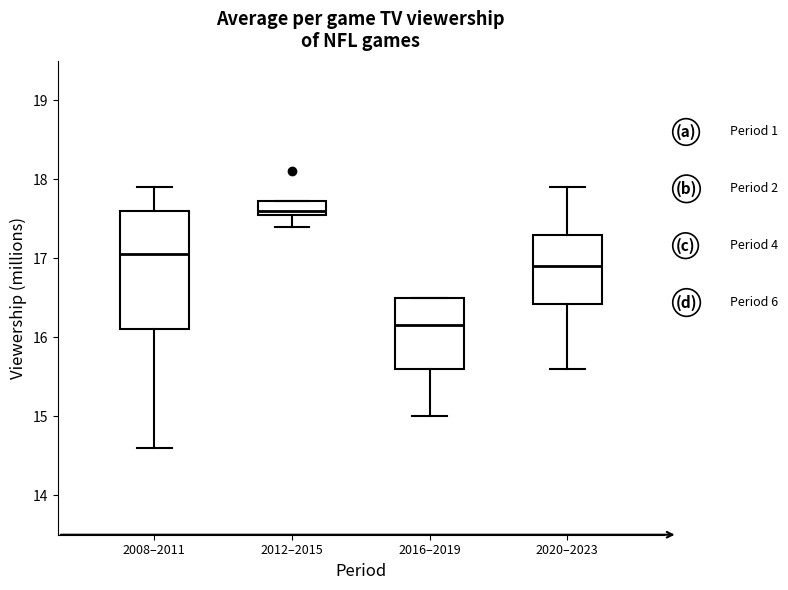

Which box's median line is the highest?

2012–2015